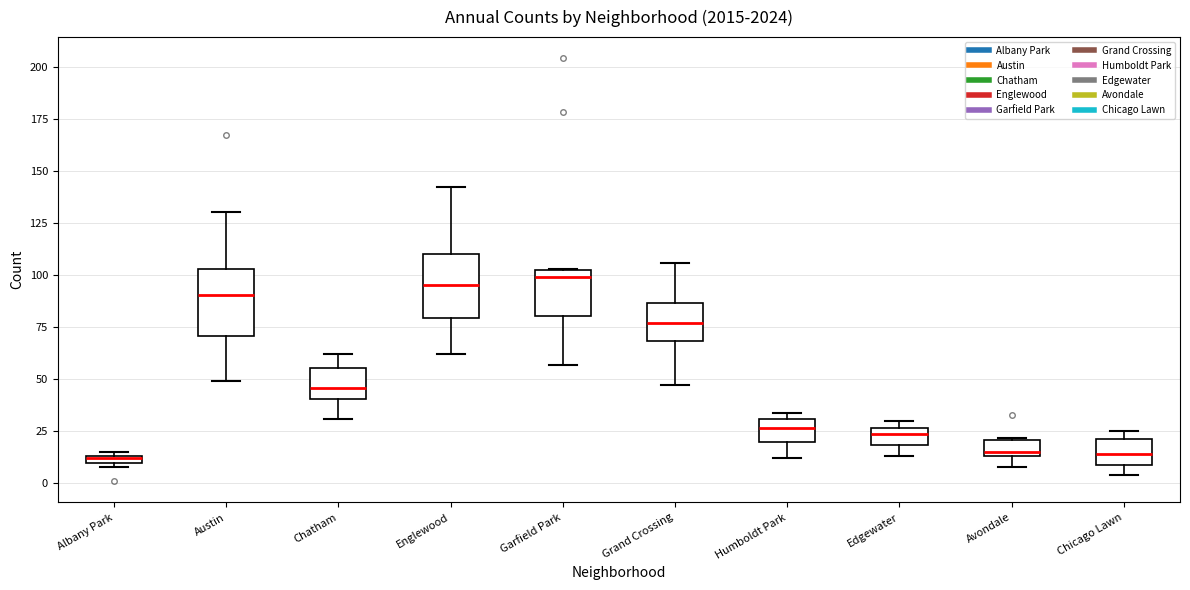

Where does the lower whisker of the box for Edgewater end on the y-axis? The values are not printed on the chart, so give them approximately, as read against the axis.

15